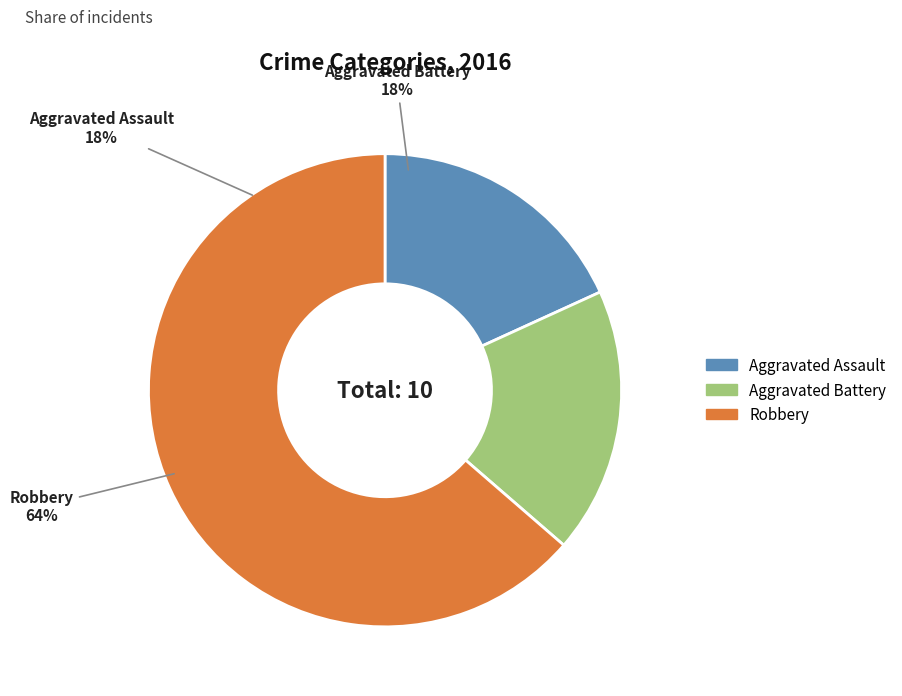

Count the number of slices in the pie.

3